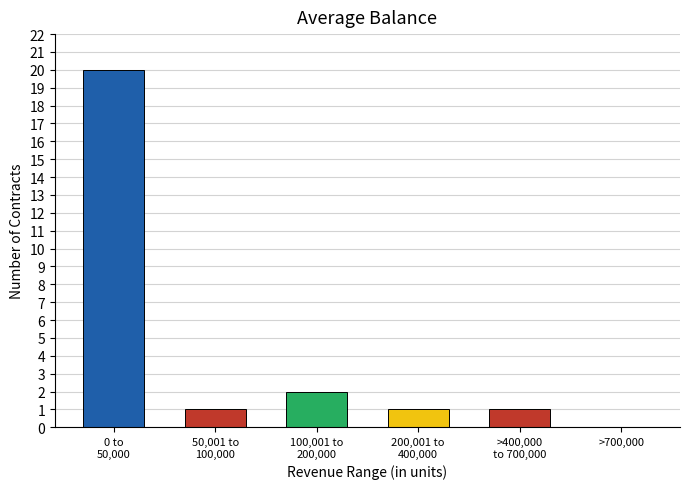

What is the maximum value shown in the chart?

20